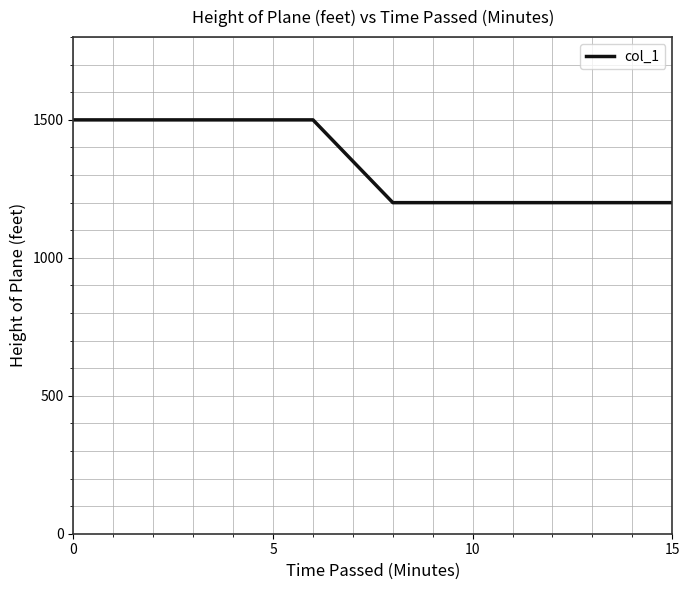

Is this an area chart (filled region under the line)?

No